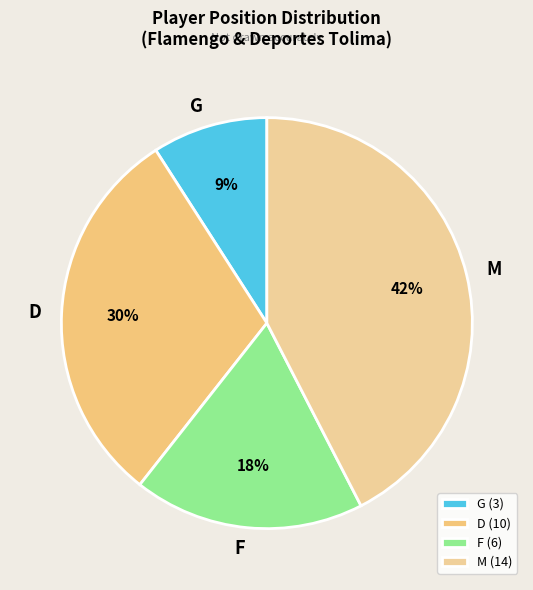

What percentage is the G slice, to the nearest percent?

9%